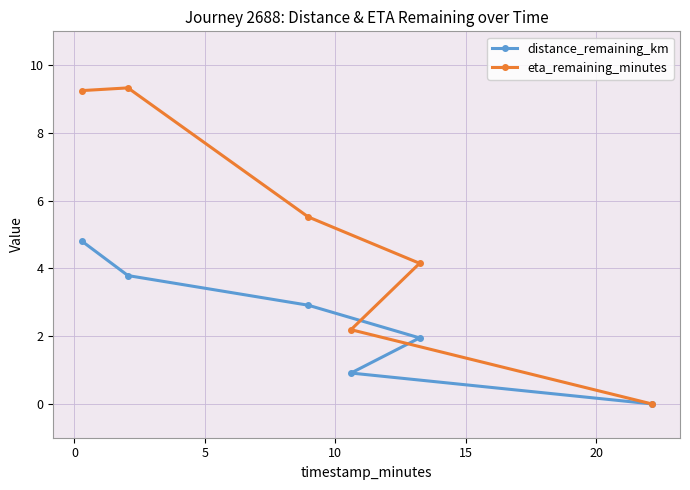

Which series has the largest range (max minus min)?

eta_remaining_minutes